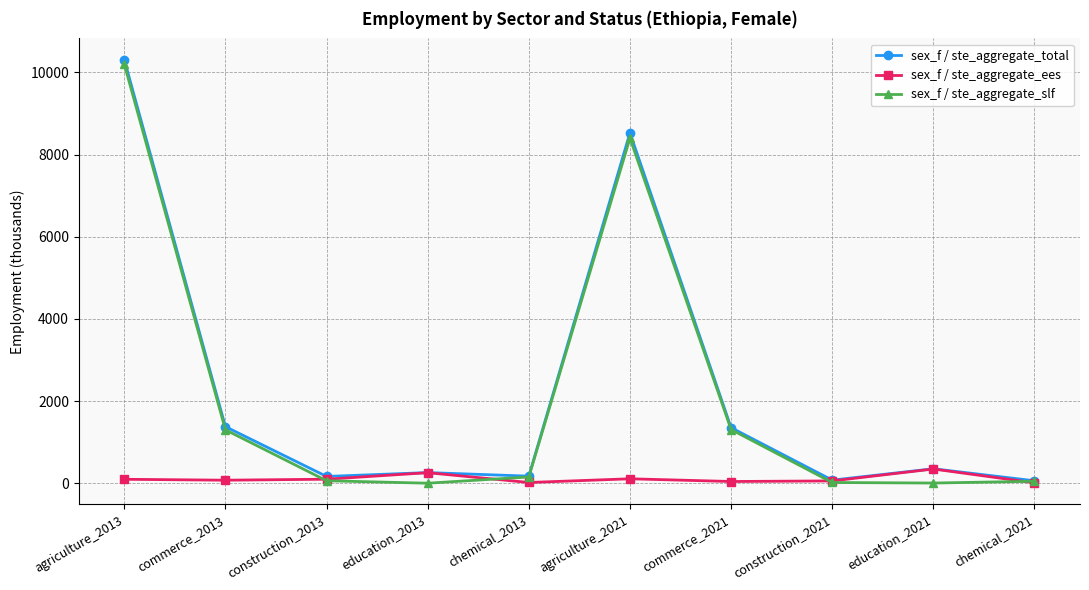

True or false: sex_f / ste_aggregate_ees has more than 1 points higher than both neighbors.

True